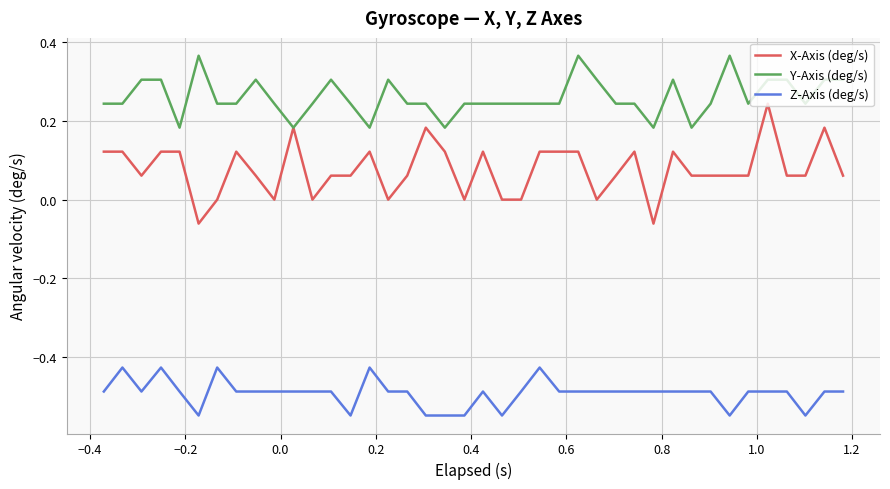

What are all the series names shown in the legend?

X-Axis (deg/s), Y-Axis (deg/s), Z-Axis (deg/s)